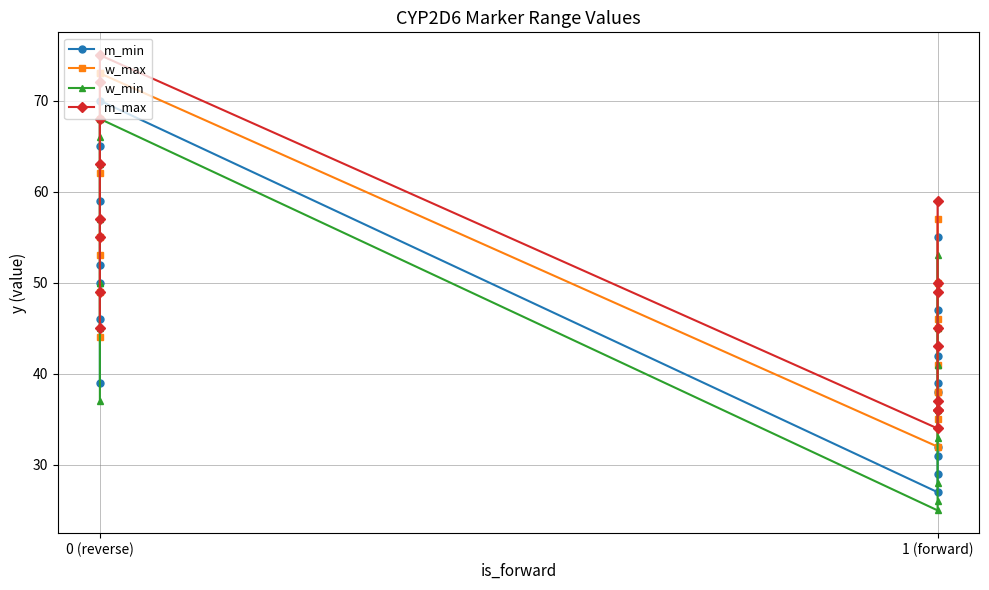

True or false: w_max has a value of 51 at 1 (forward).

False